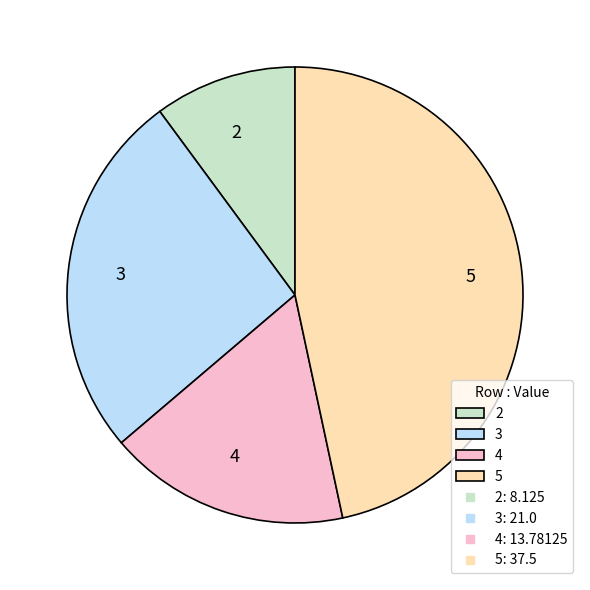

Do 4 and 2 together represent more than half of the pie?

No